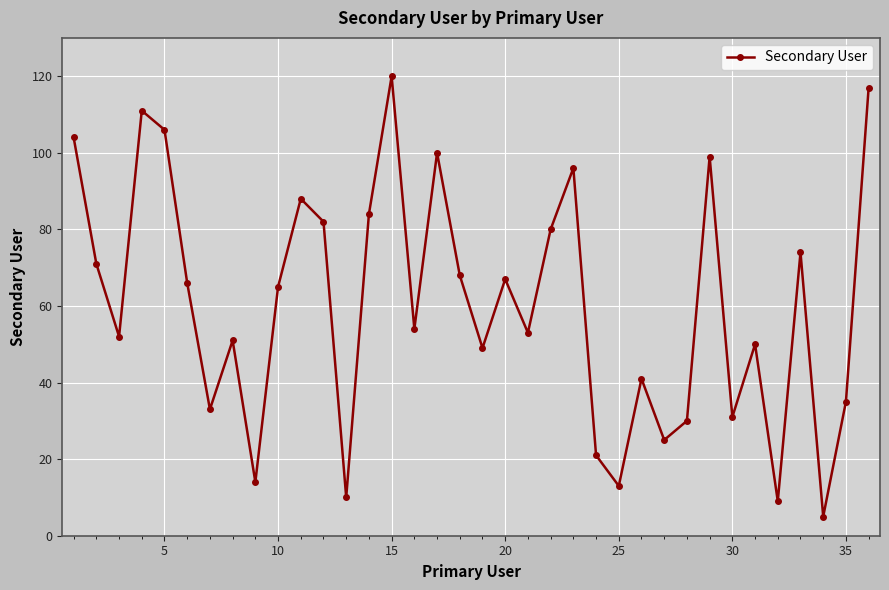

What is the average value?

60